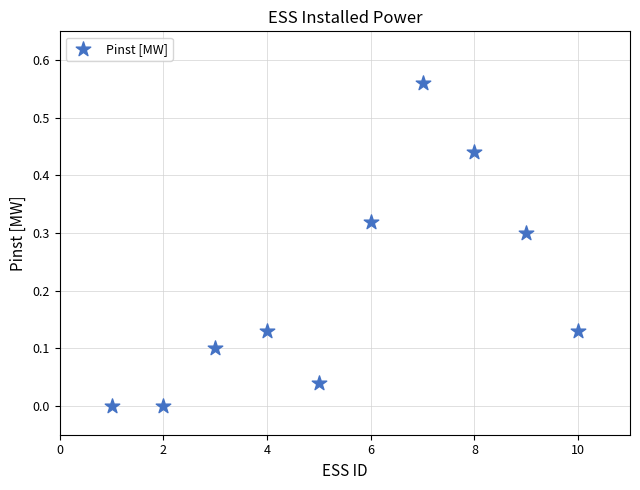

What is the range of X values (max minus min)?

9.0